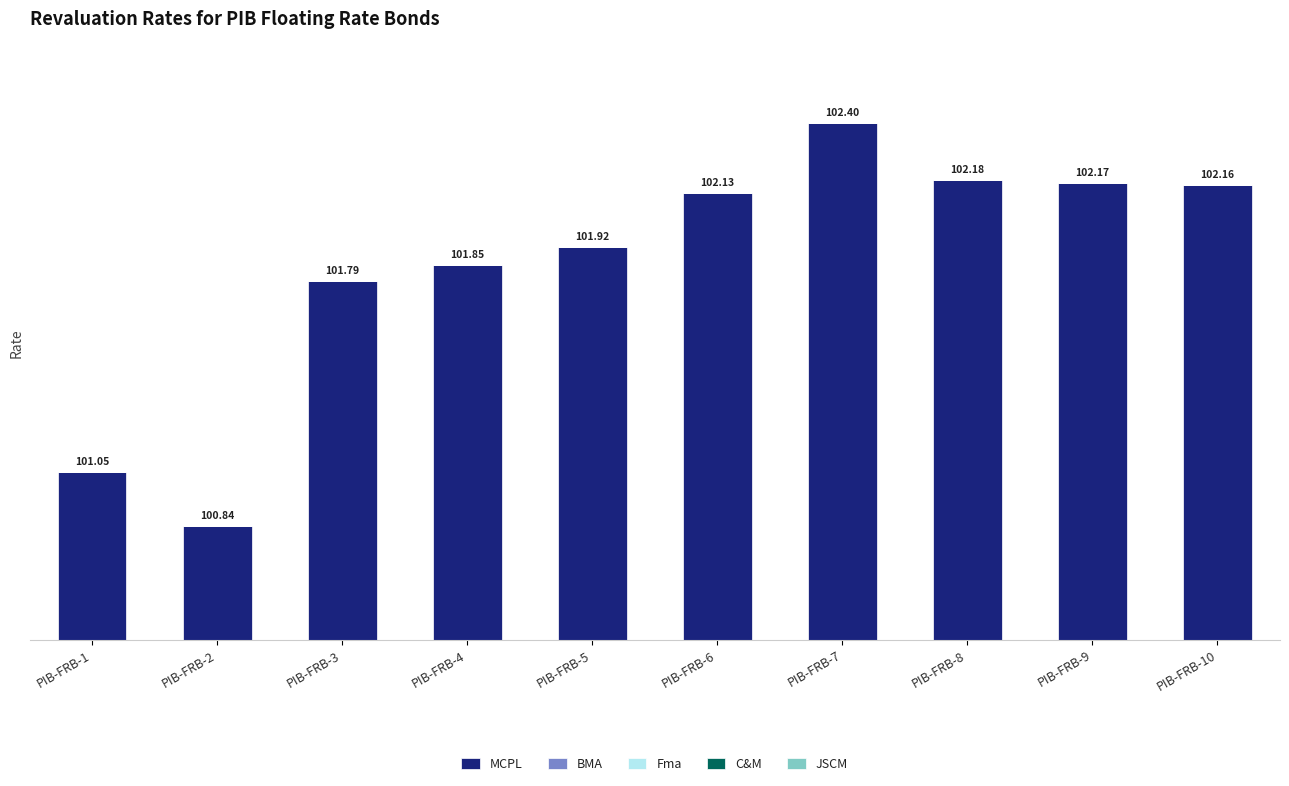

Are the bars horizontal?

No